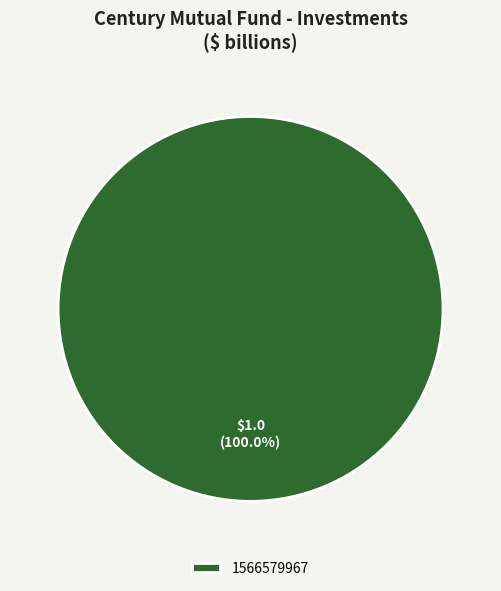

Rank the categories by value from lowest to highest.

1566579967